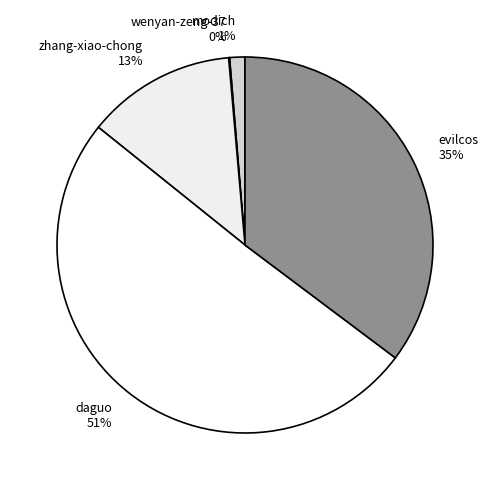

Between zhang-xiao-chong and daguo, which is larger?

daguo